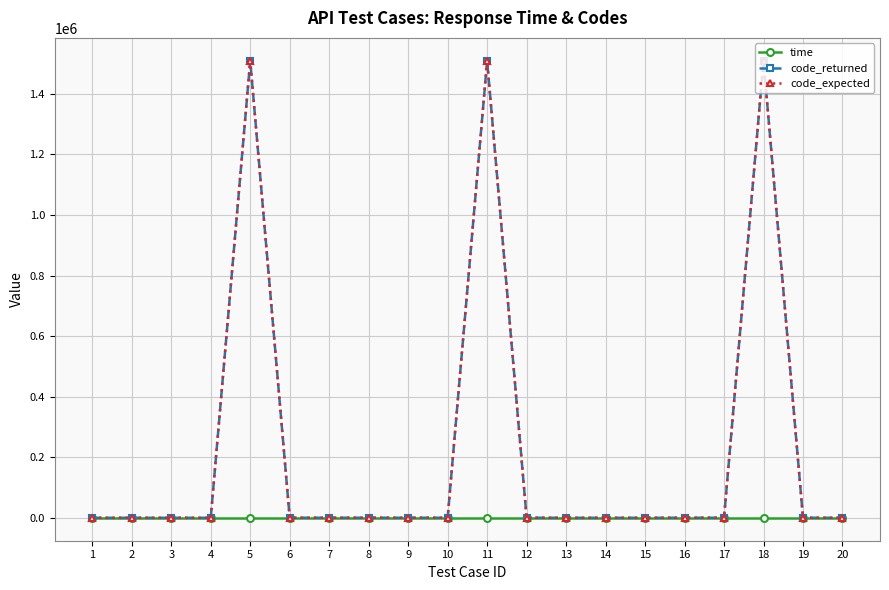

At which category does time reach its first local peak?

5